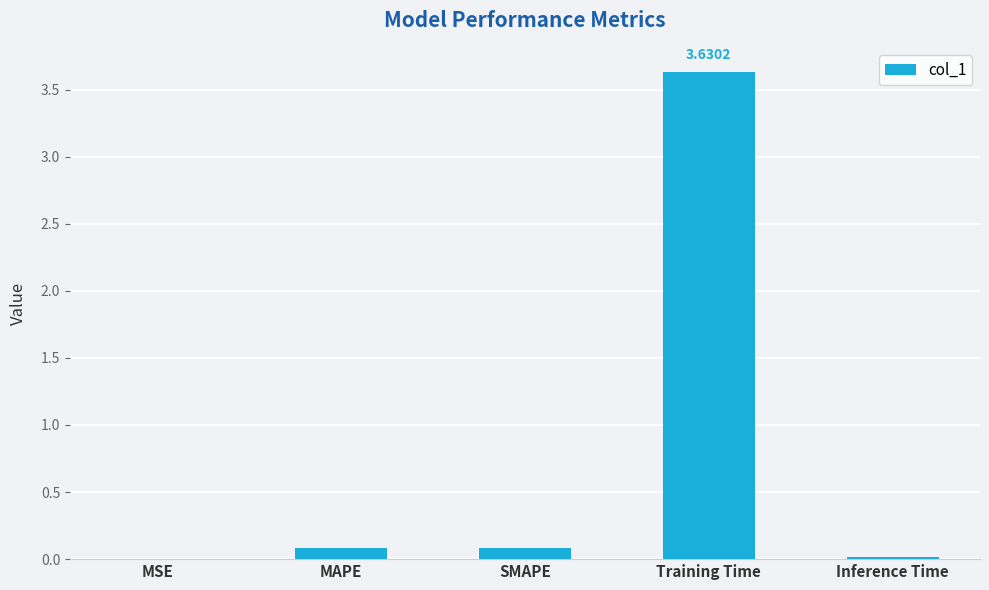

At which category does the chart reach its peak across all series?

Training Time